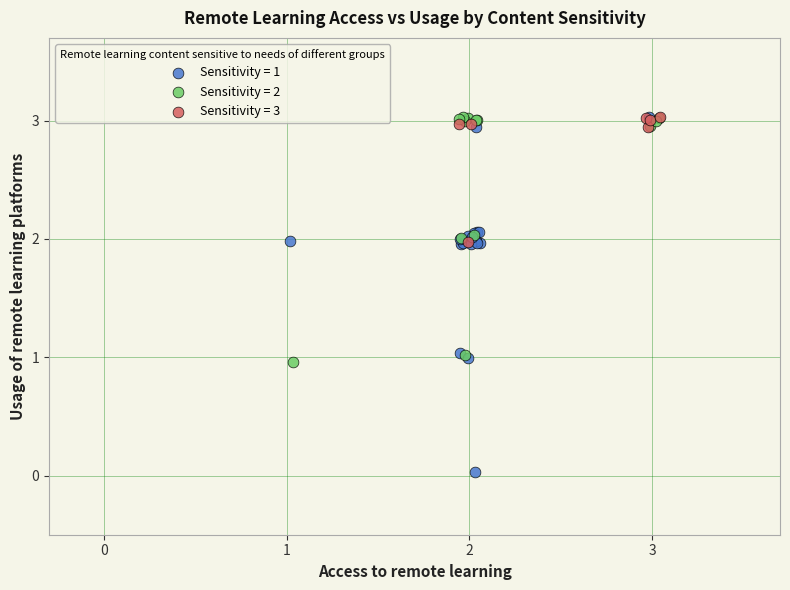

Which series has the largest Y range (max minus min)?

Sensitivity = 1